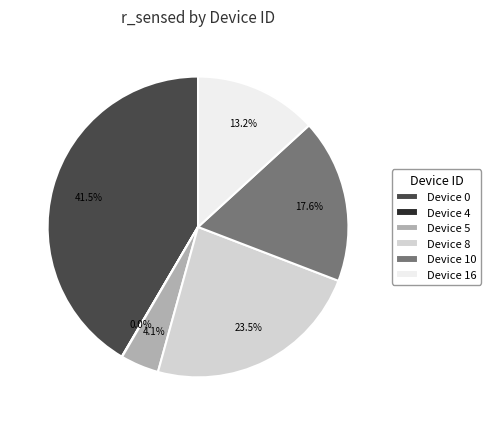

Between Device 16 and Device 5, which is larger?

Device 16